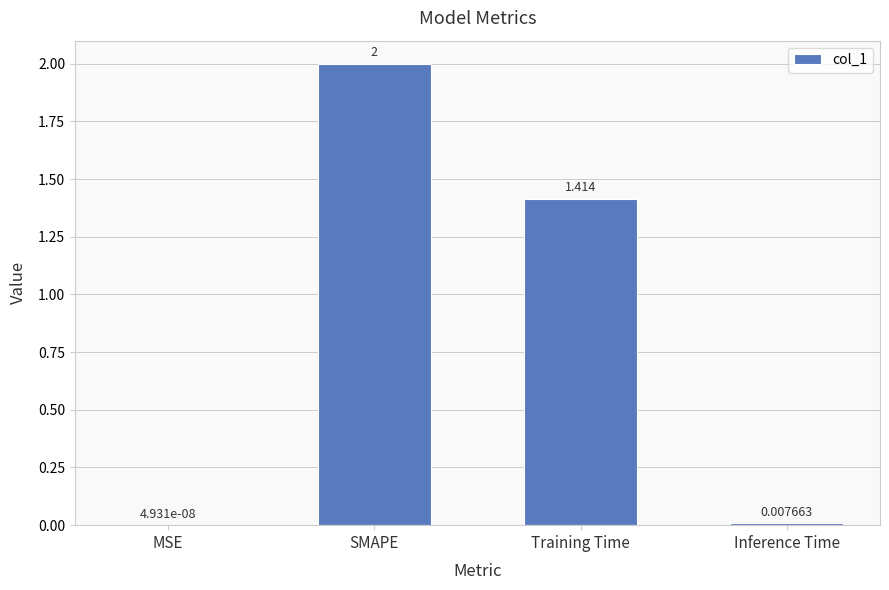

Between Inference Time and Training Time, which is larger?

Training Time